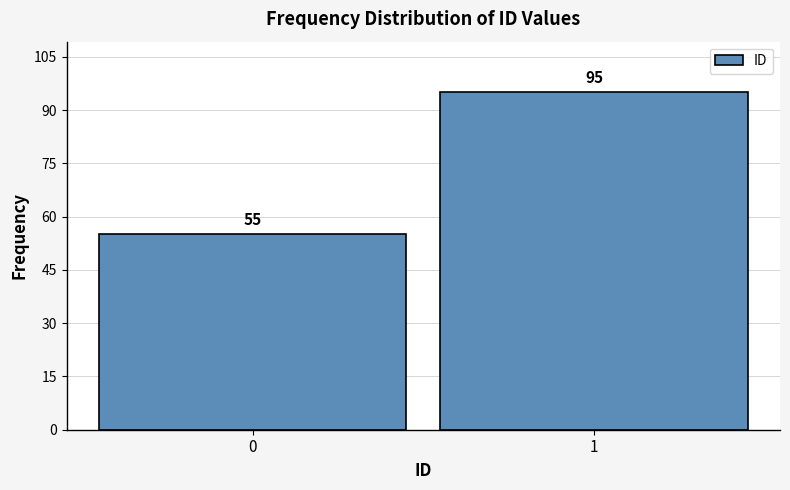

Reading left to right, transcribe all the data shown in this chart.

55	95